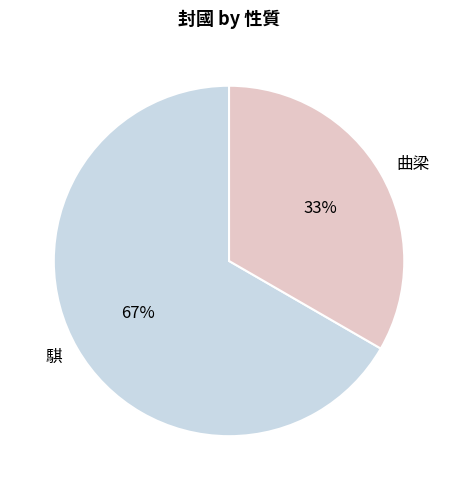

Does any single category account for the majority?

Yes